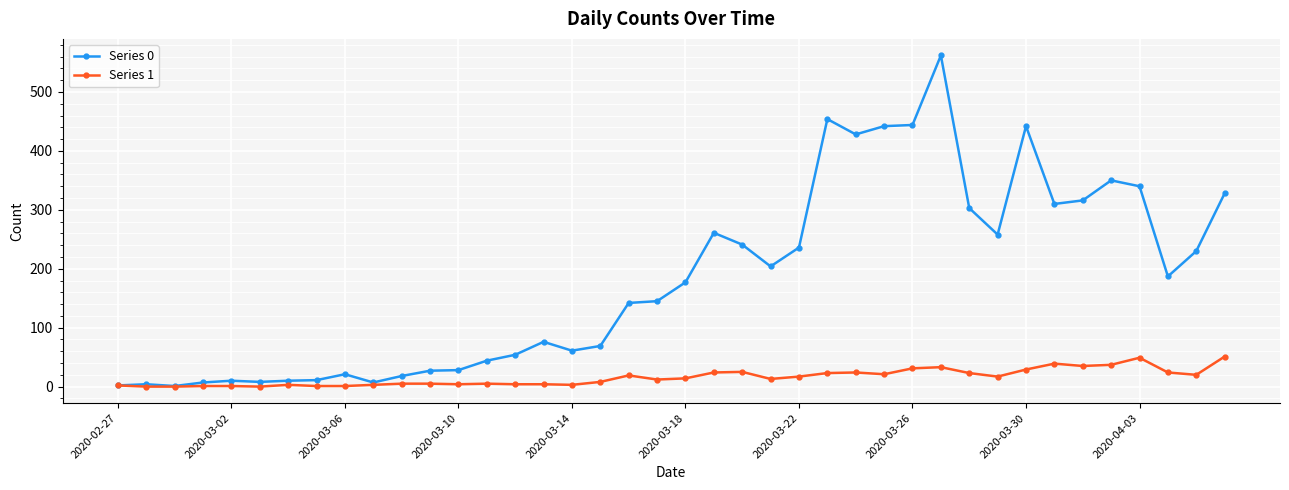

Rank the series by their maximum value, from lowest to highest.

Series 1, Series 0